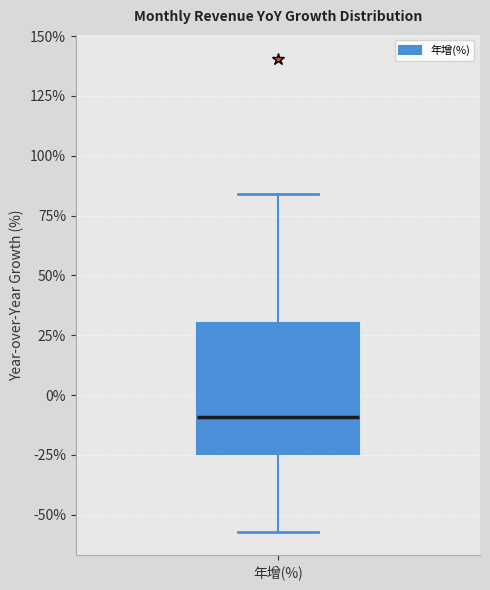

Read this box plot against the y-axis: the position of the median line, the range covered by the box, and the ends of both whiskers. The values are not printed on the chart, so give them approximately, as read against the axis.

median -10, box -25 to 30, whiskers -55 to 85